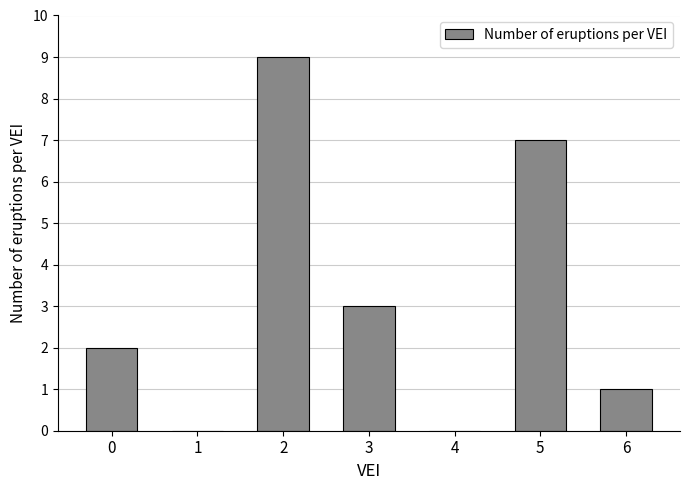

What is the greatest value displayed?

9